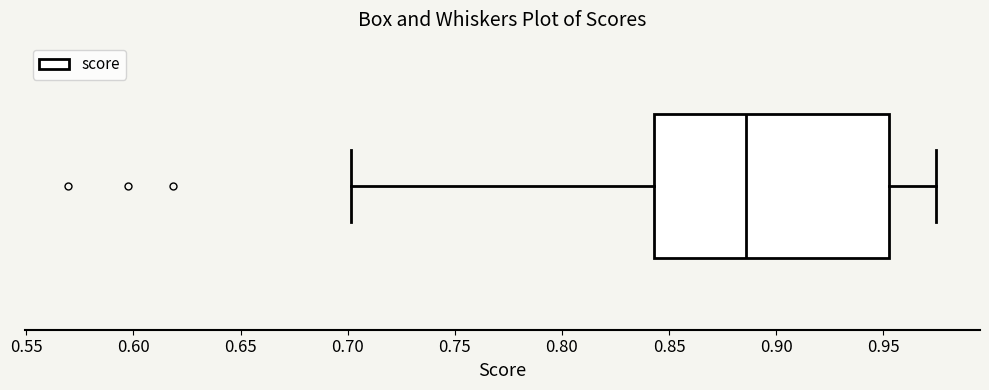

Where does the left whisker of the box end on the x-axis? The values are not printed on the chart, so give them approximately, as read against the axis.

0.700